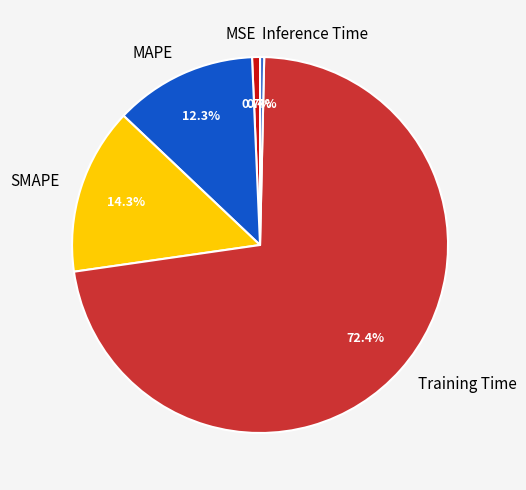

The MAPE slice represents 12% of the pie. True or false?

True